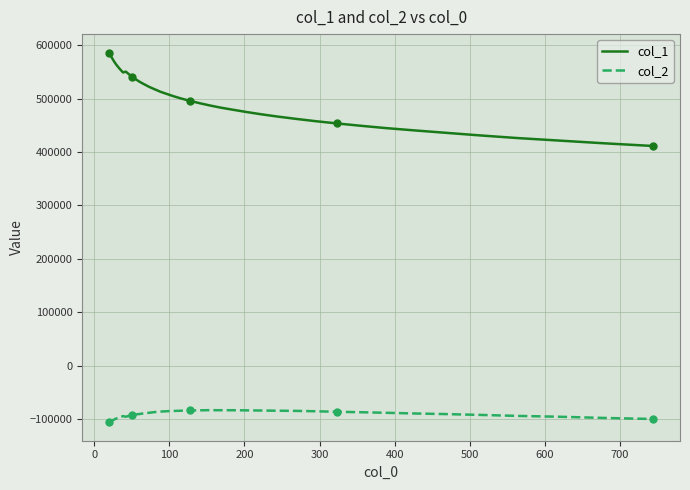

Which series has the largest range (max minus min)?

col_1